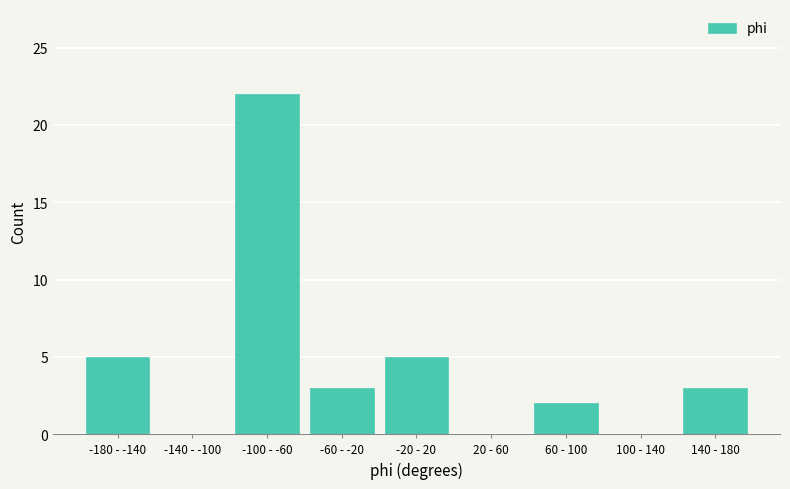

Reading left to right, what are all the values shown in this chart?

-180 - -140=5	-140 - -100=0	-100 - -60=22	-60 - -20=3	-20 - 20=5	20 - 60=0	60 - 100=2	100 - 140=0	140 - 180=3